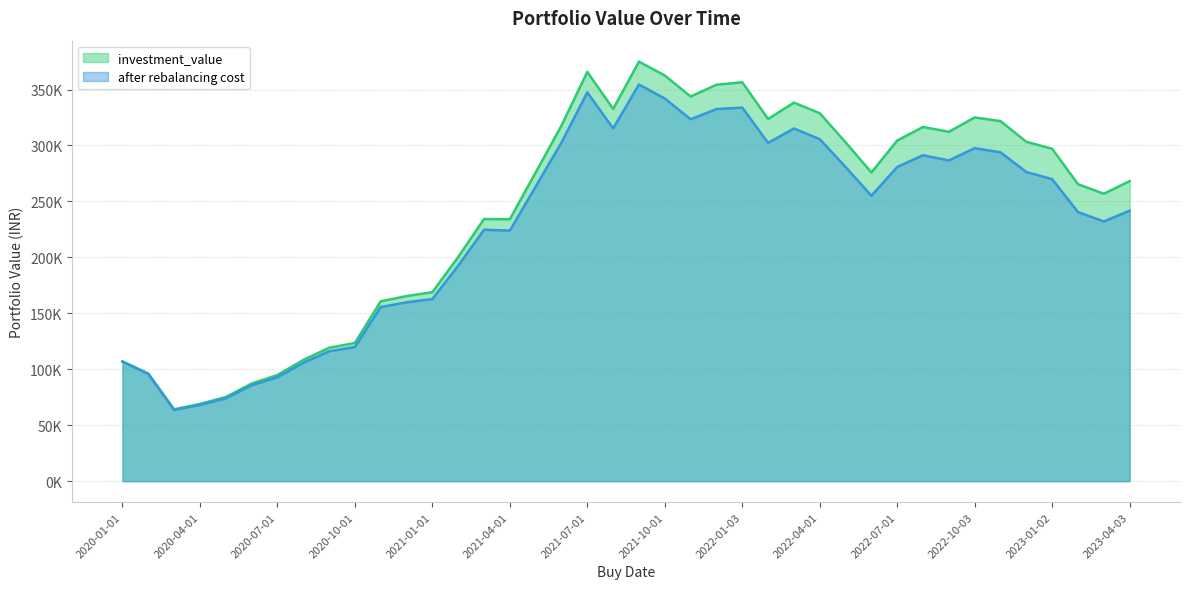

Which has a higher value, 2020-10-01 or 2020-05-04?

2020-10-01